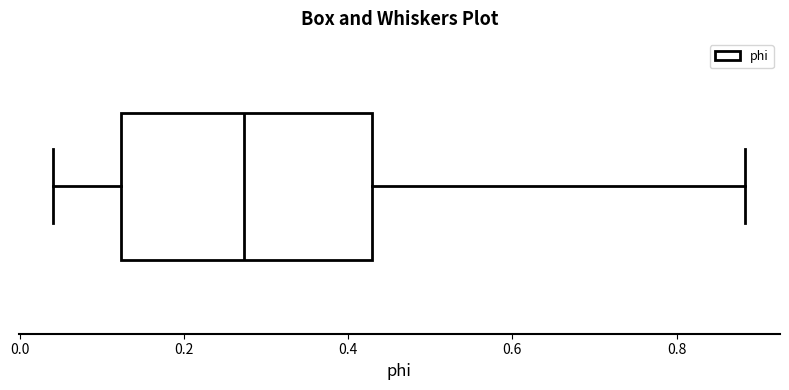

Read this box plot against the x-axis: the position of the median line, the range covered by the box, and the ends of both whiskers. The values are not printed on the chart, so give them approximately, as read against the axis.

median 0.28, box 0.12 to 0.42, whiskers 0.04 to 0.88